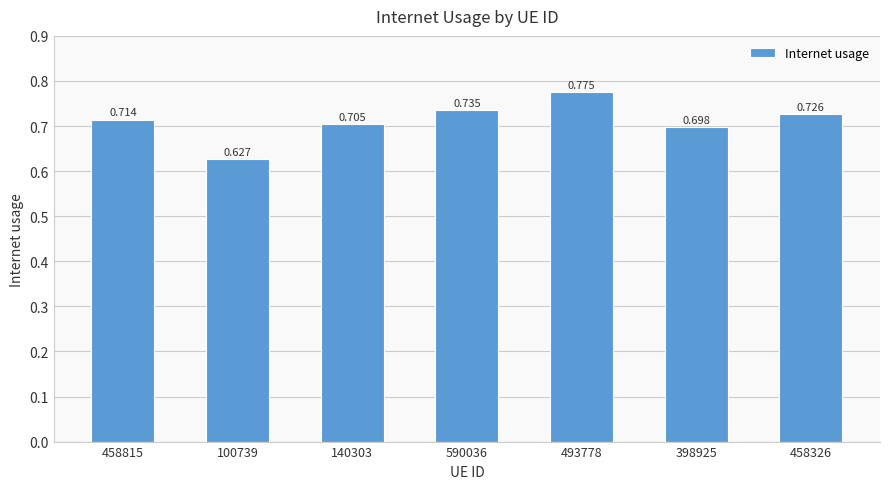

What is the sum of all values?

5.0